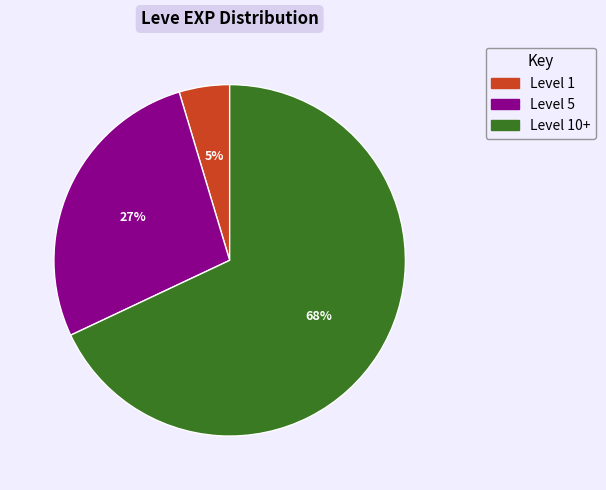

Is there any slice that represents more than half of the pie?

Yes